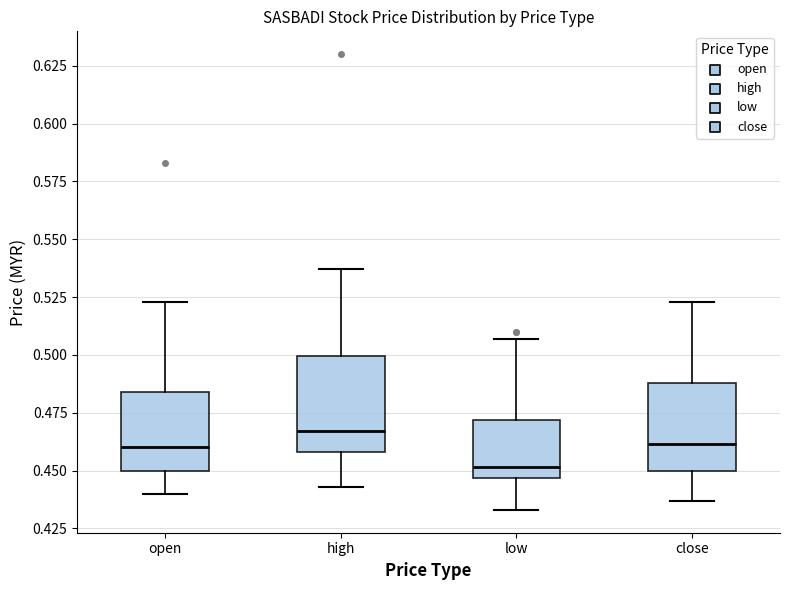

Reading left to right, read every box against the y-axis: the position of its median line, the range the box covers, and the ends of its whiskers. The values are not printed on the chart, so give them approximately, as read against the axis.

open: median 0.460, box 0.450 to 0.485, whiskers 0.440 to 0.525
high: median 0.465, box 0.460 to 0.500, whiskers 0.445 to 0.535
low: median 0.450, box 0.445 to 0.470, whiskers 0.435 to 0.505
close: median 0.460, box 0.450 to 0.490, whiskers 0.435 to 0.525